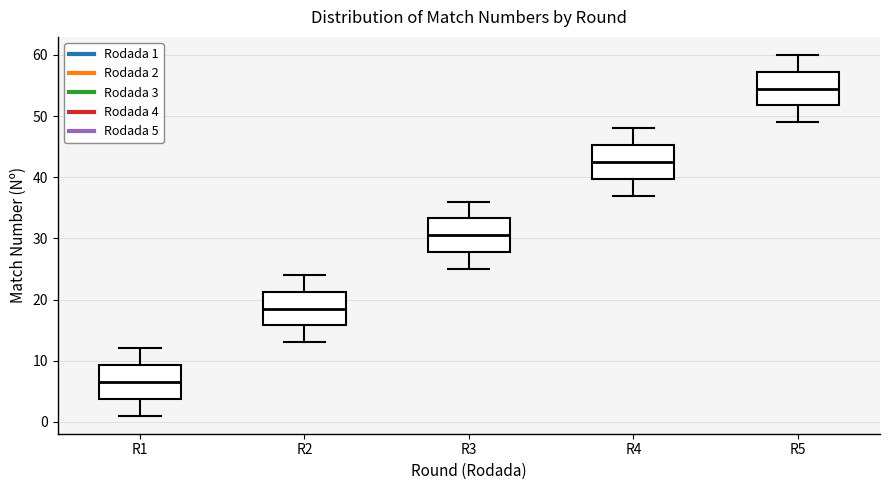

Reading left to right, read every box against the y-axis: the position of its median line, the range the box covers, and the ends of its whiskers. The values are not printed on the chart, so give them approximately, as read against the axis.

R1: median 7, box 4 to 9, whiskers 1 to 12
R2: median 19, box 16 to 21, whiskers 13 to 24
R3: median 31, box 28 to 33, whiskers 25 to 36
R4: median 43, box 40 to 45, whiskers 37 to 48
R5: median 55, box 52 to 57, whiskers 49 to 60